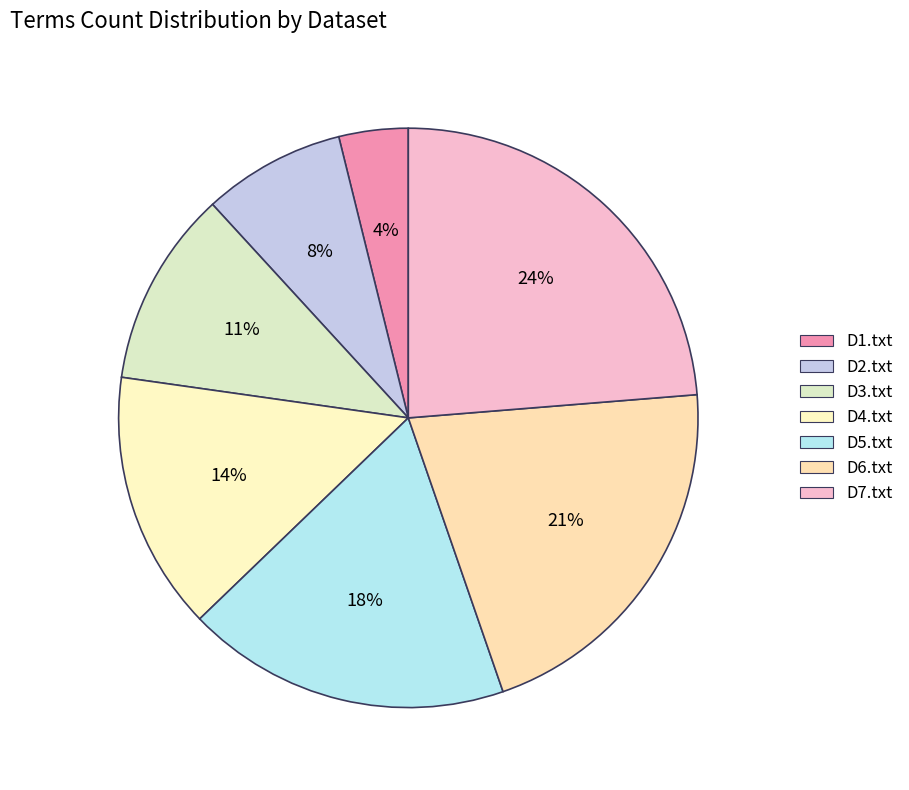

Rank the categories by value from highest to lowest.

D7.txt, D6.txt, D5.txt, D4.txt, D3.txt, D2.txt, D1.txt